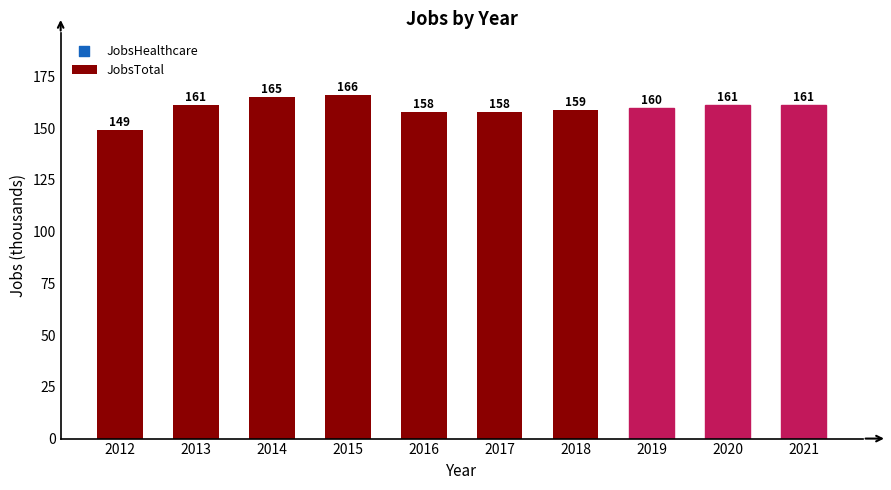

What is the change in value from 2013 to 2017?

-3